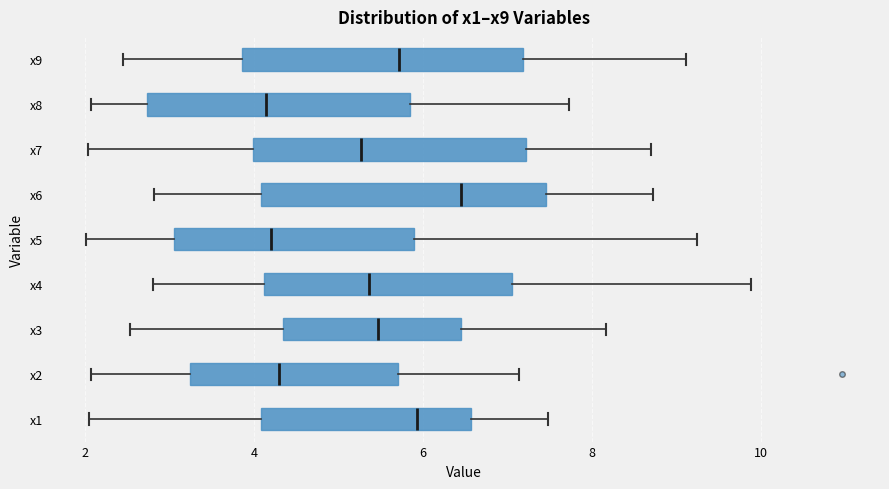

Reading bottom to top, transcribe this box plot: for each box, give where its median line is, the range the box spans, and where its two whiskers end, as read against the x-axis. The values are not printed on the chart, so give them approximately, as read against the axis.

x1: median 6.0, box 4.0 to 6.6, whiskers 2.0 to 7.4
x2: median 4.2, box 3.2 to 5.8, whiskers 2.0 to 7.2
x3: median 5.4, box 4.4 to 6.4, whiskers 2.6 to 8.2
x4: median 5.4, box 4.2 to 7.0, whiskers 2.8 to 9.8
x5: median 4.2, box 3.0 to 5.8, whiskers 2.0 to 9.2
x6: median 6.4, box 4.0 to 7.4, whiskers 2.8 to 8.8
x7: median 5.2, box 4.0 to 7.2, whiskers 2.0 to 8.6
x8: median 4.2, box 2.8 to 5.8, whiskers 2.0 to 7.8
x9: median 5.8, box 3.8 to 7.2, whiskers 2.4 to 9.2